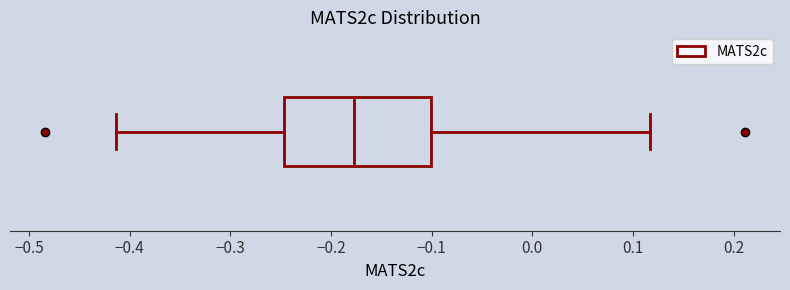

Where does the median line of the box sit on the x-axis? The values are not printed on the chart, so give them approximately, as read against the axis.

-0.18